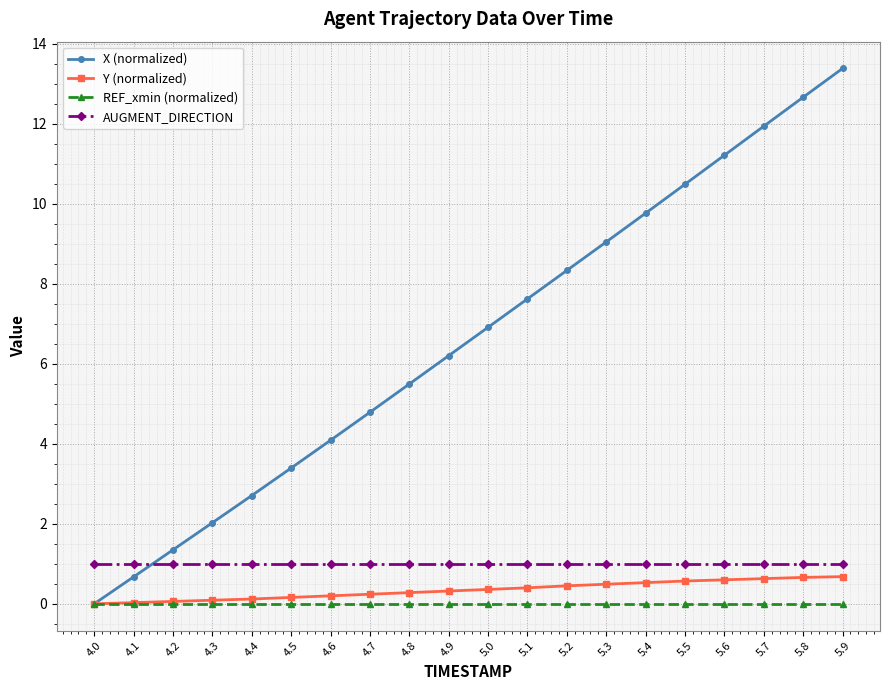

How many lines are shown in the chart?

4